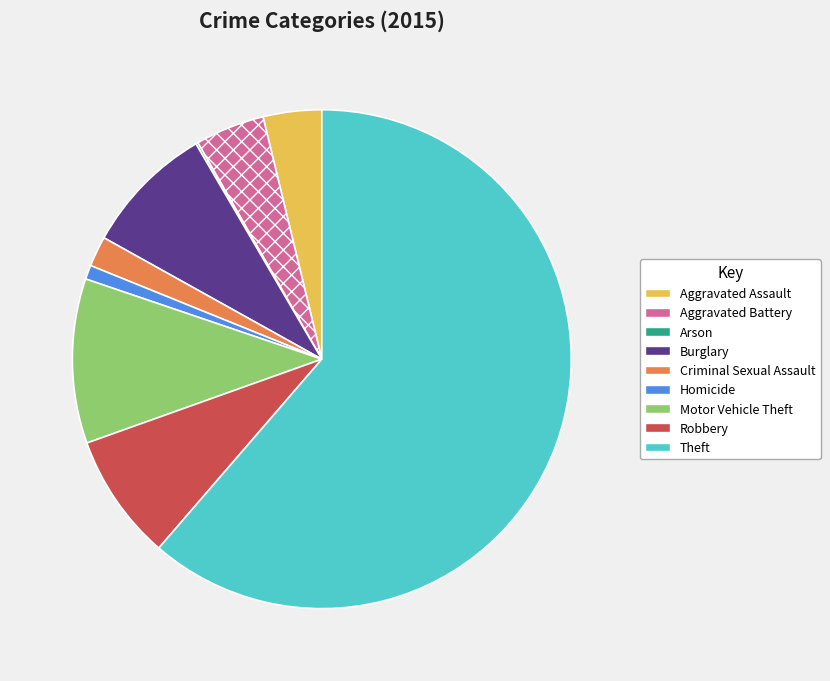

Which category has the biggest portion of the pie?

Theft